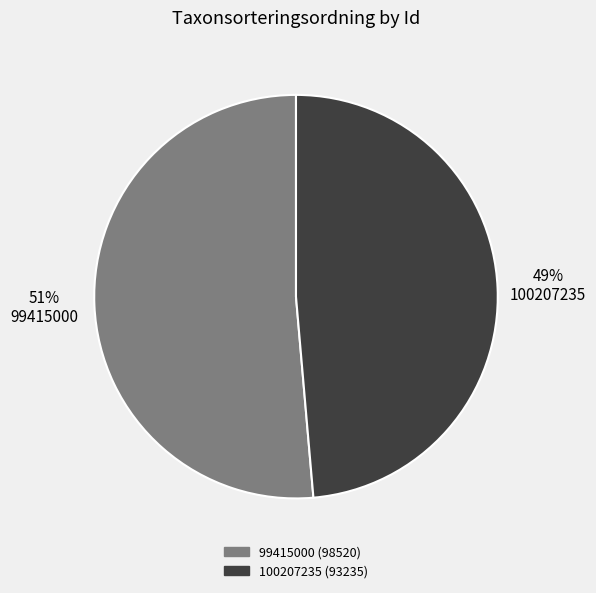

Which slice is the largest?

99415000